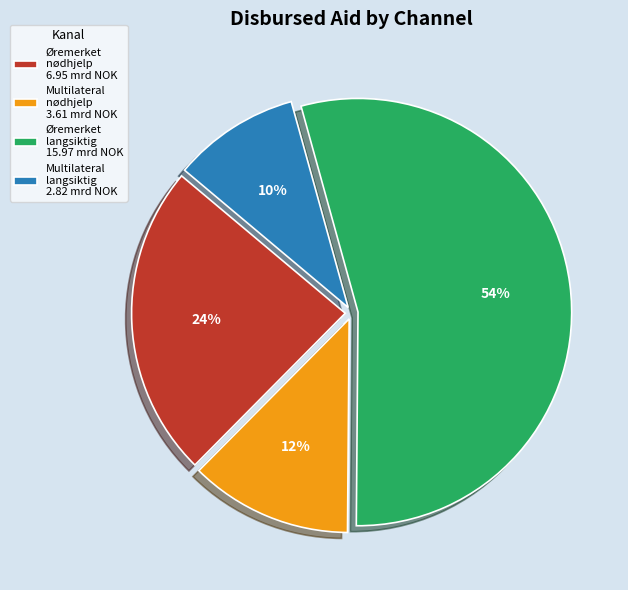

True or false: Øremerket langsiktig 15.97 mrd NOK accounts for 49% of the total.

False